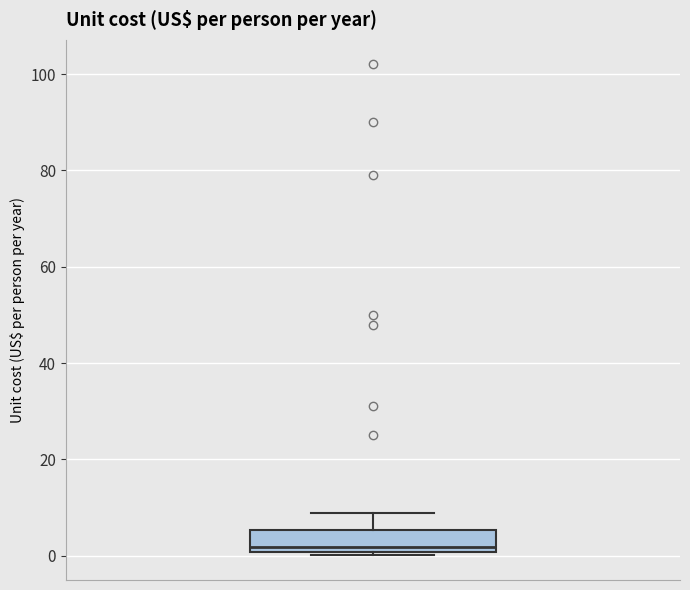

Where is the upper edge of the box on the y-axis? The values are not printed on the chart, so give them approximately, as read against the axis.

6